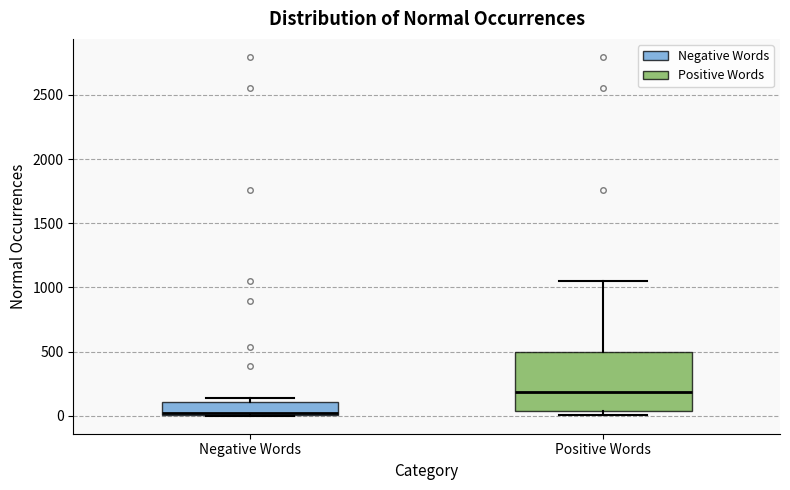

Where is the lower edge of the box for Negative Words on the y-axis? The values are not printed on the chart, so give them approximately, as read against the axis.

0